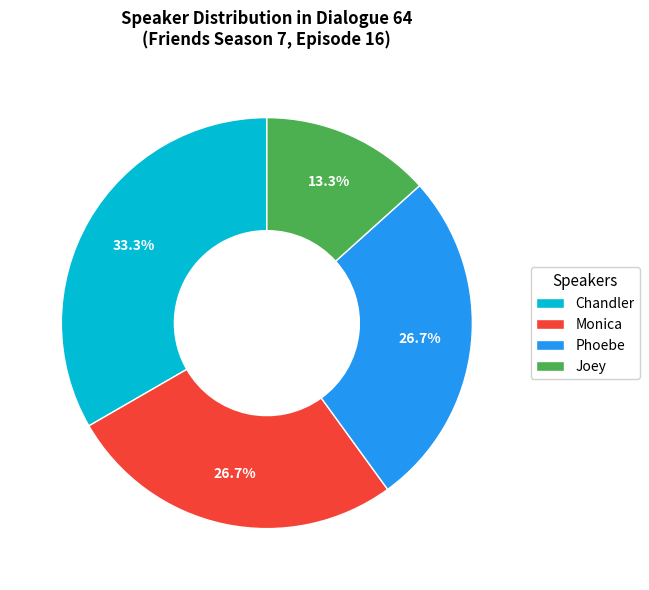

How many slices are in this pie chart?

4